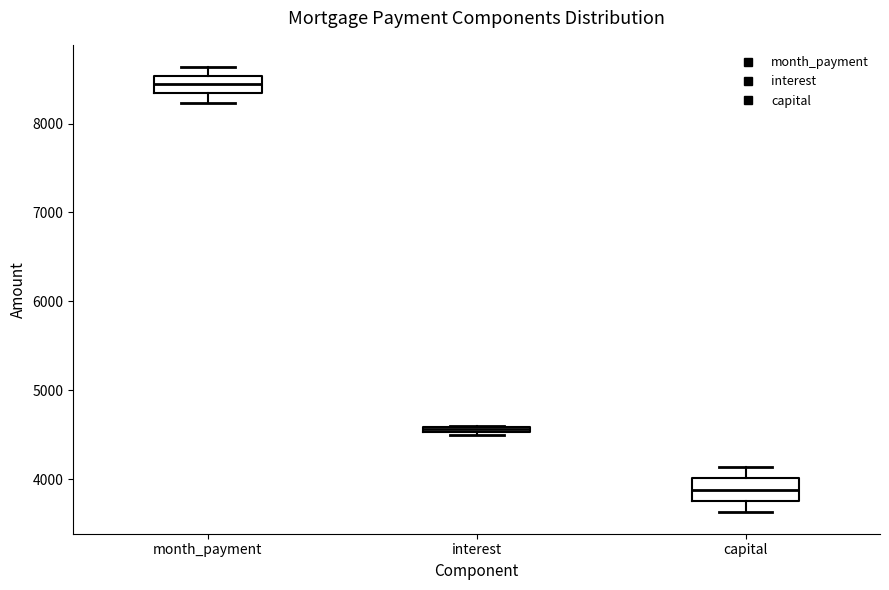

Where does the median line of the box for month_payment sit on the y-axis? The values are not printed on the chart, so give them approximately, as read against the axis.

8400